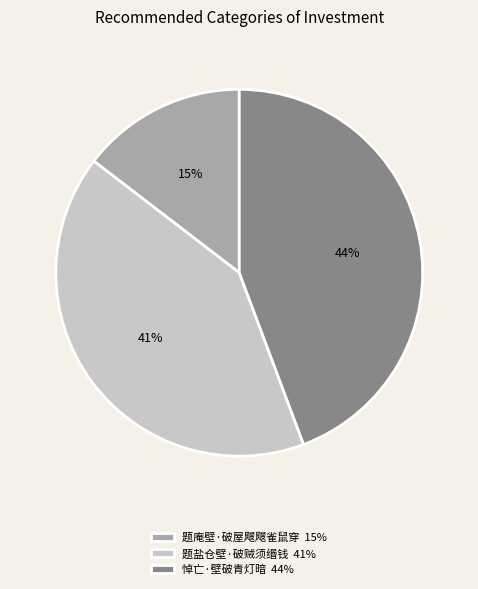

To the nearest percent, what percentage of the pie is 题盐仓壁·破贼须缗钱?

41%